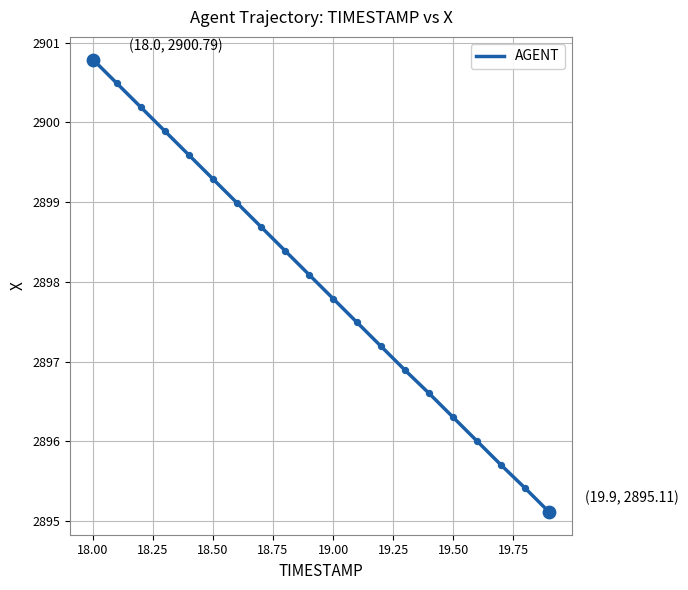

What is the maximum value shown in the chart?

2900.8